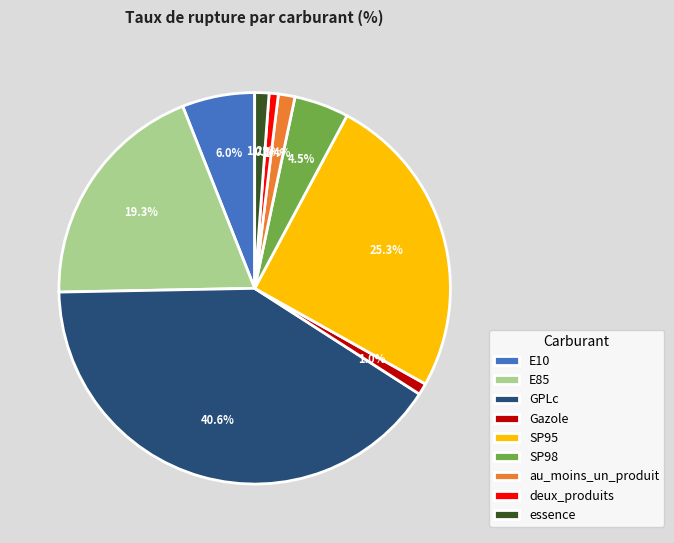

What percentage do GPLc and essence together represent?

41.8%